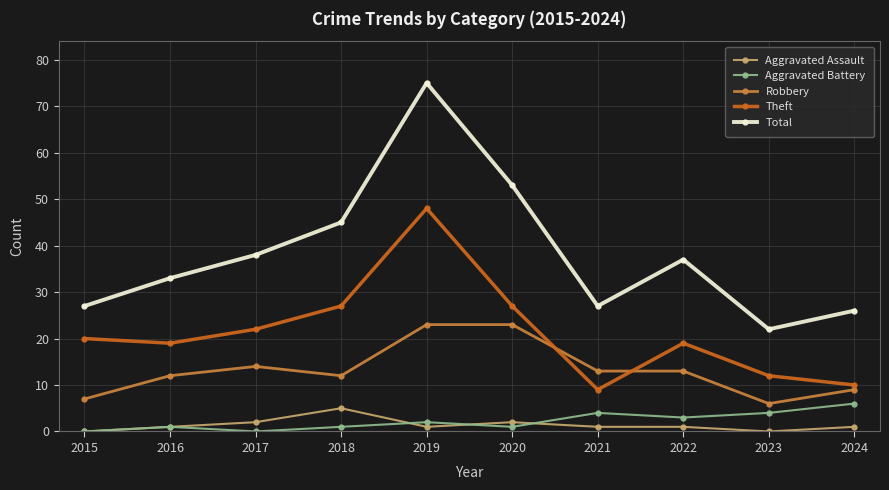

What is the difference between the maximum and minimum values in the Total series?

53